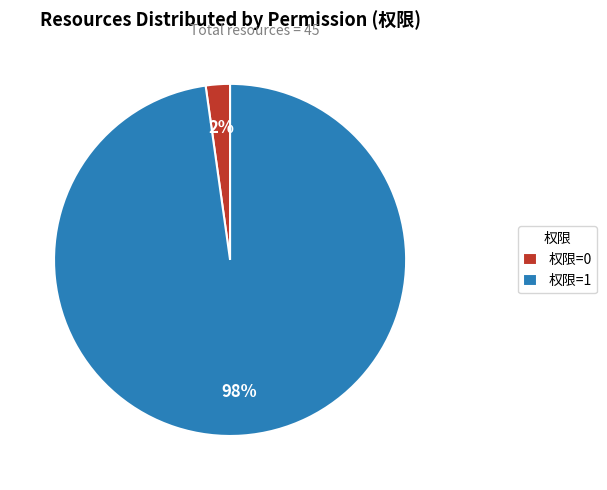

Do 权限=0 and 权限=1 together represent more than half of the pie?

Yes